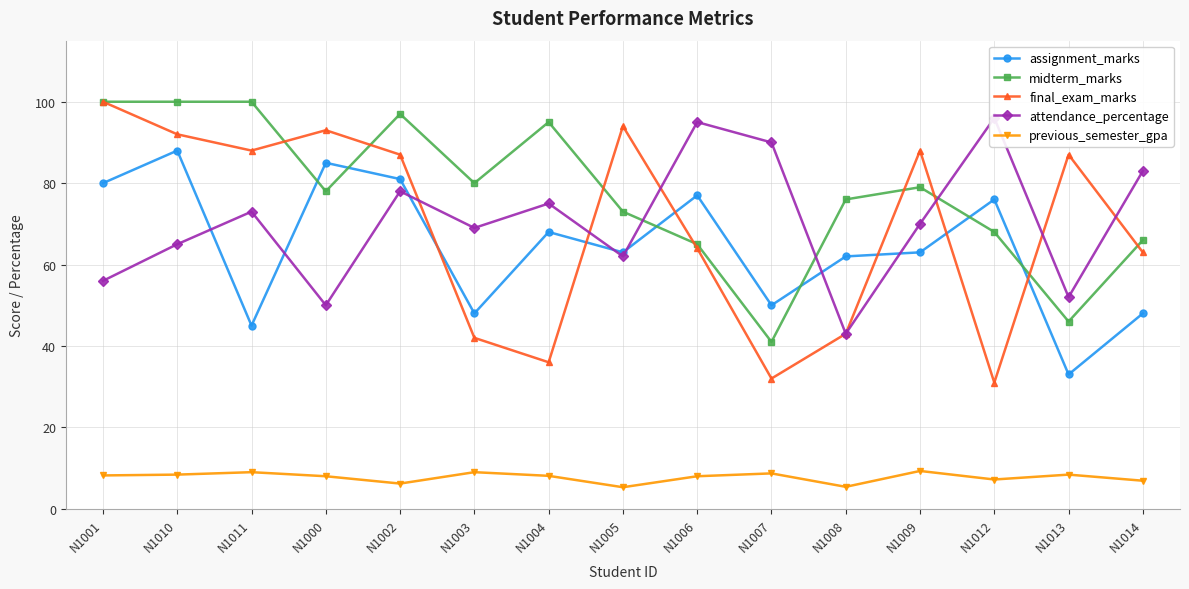

Which series has the largest total across all categories?

midterm_marks